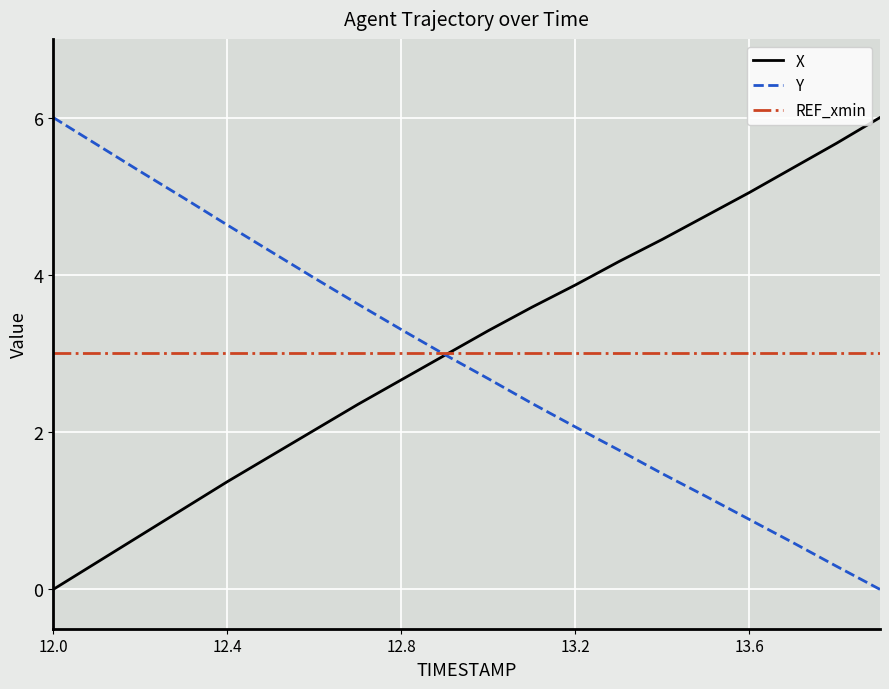

What is the maximum value for X?

6.0